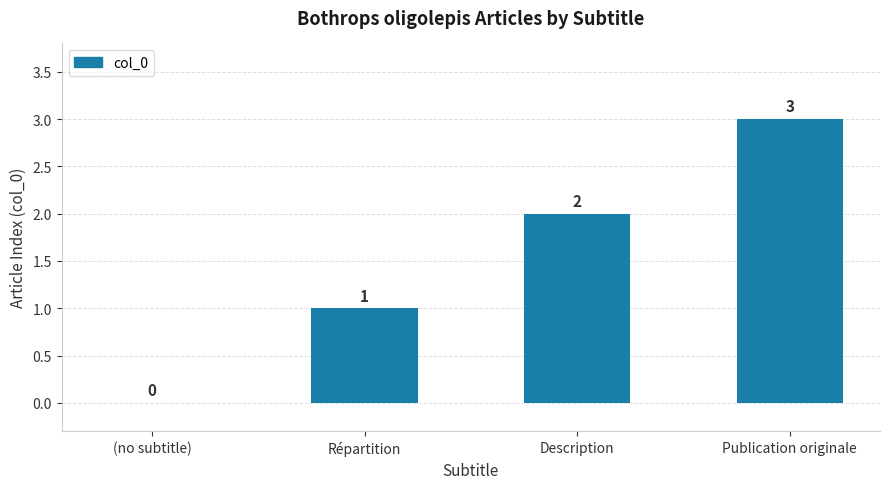

At which label is the value closest to 1?

Répartition